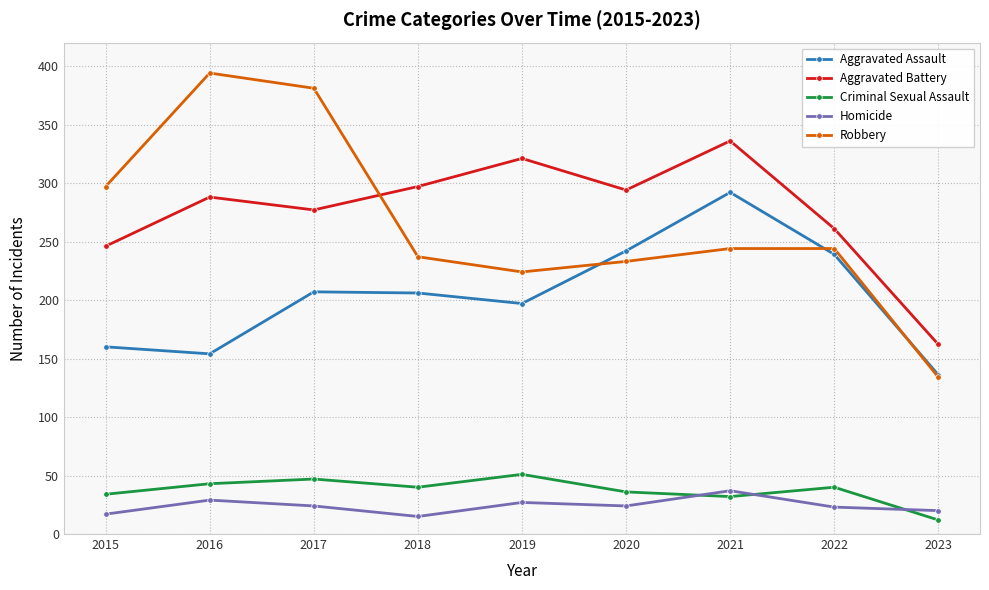

What is the minimum value for Criminal Sexual Assault?

12